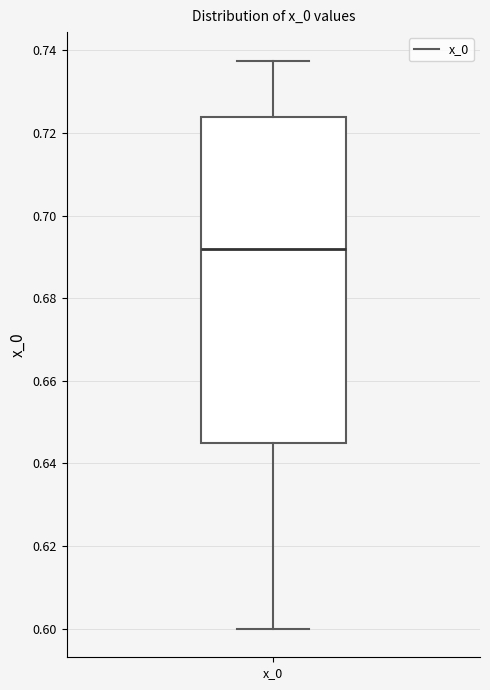

Transcribe this box plot: give where the median line is, the range the box spans, and where the two whiskers end, as read against the y-axis. The values are not printed on the chart, so give them approximately, as read against the axis.

median 0.692, box 0.644 to 0.724, whiskers 0.600 to 0.738